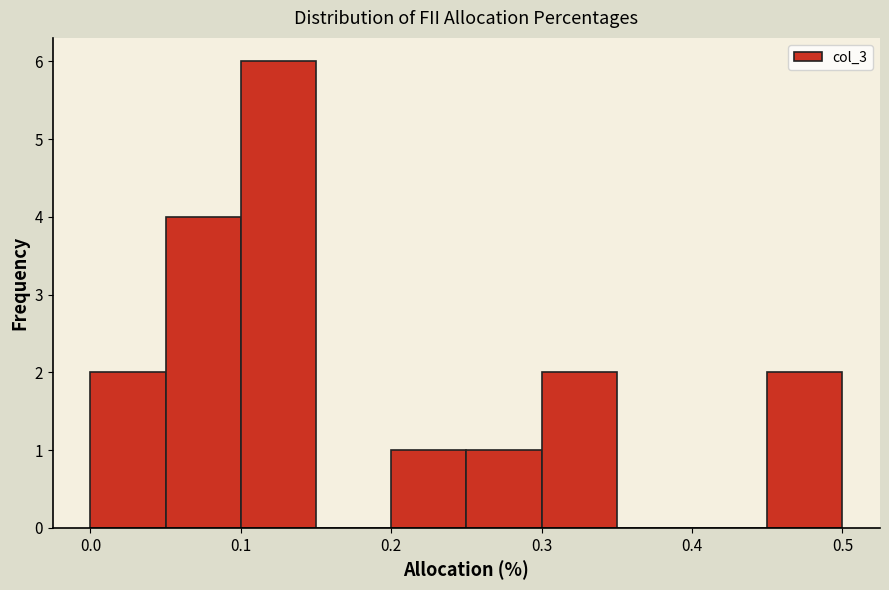

How tall is the bar that spans 0.05 to 0.10 on the x-axis? The values are not printed on the chart, so give them approximately, as read against the axis.

4